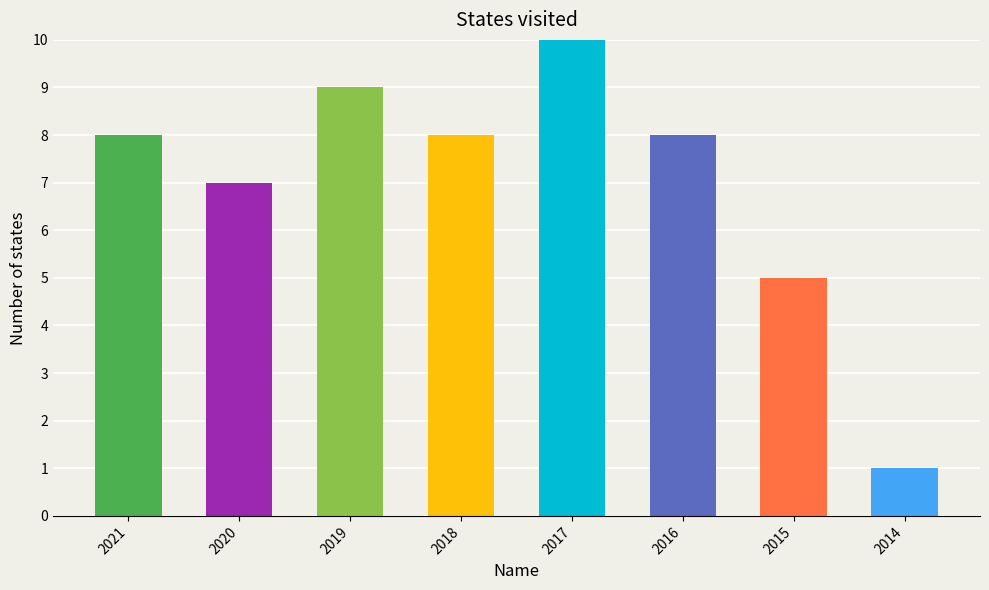

Reading left to right, transcribe all the data shown in this chart.

2021=8	2020=7	2019=9	2018=8	2017=10	2016=8	2015=5	2014=1